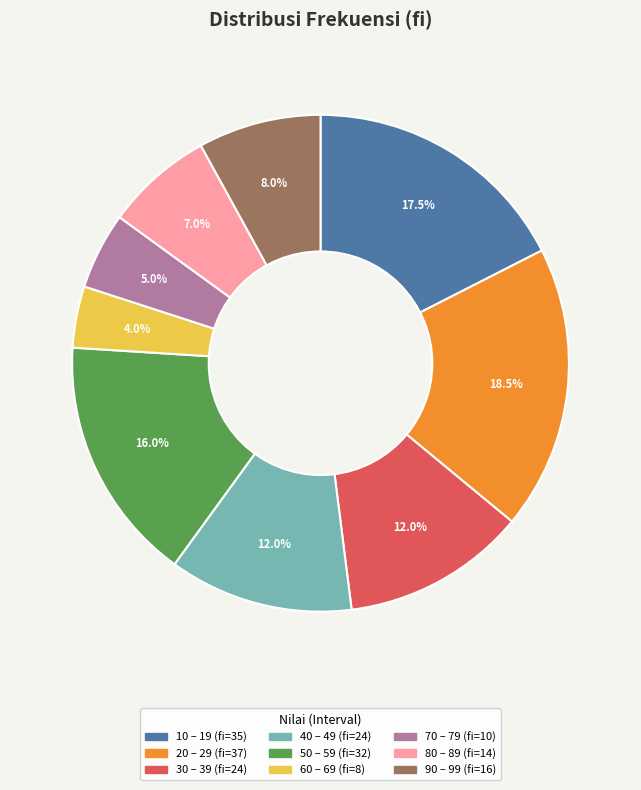

What is the total percentage of 50 – 59 and 90 – 99?

24.0%